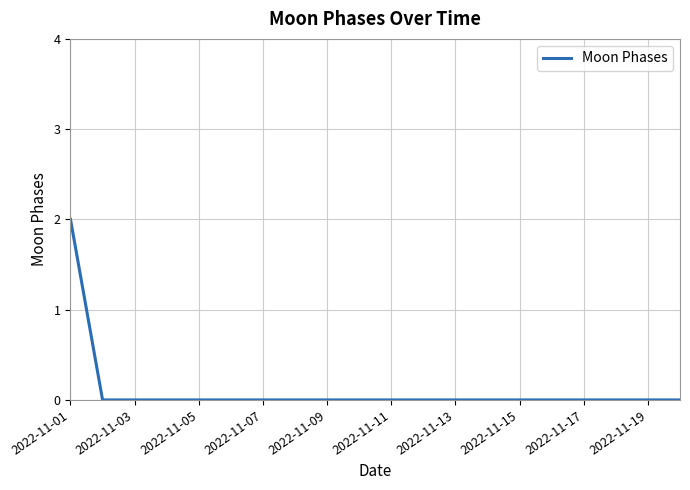

How many lines are shown in the chart?

1